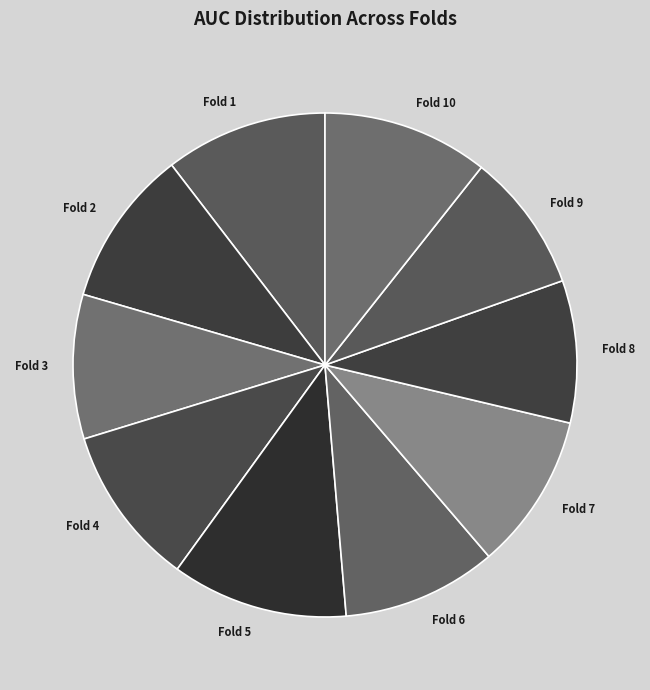

Combined, do Fold 10 and Fold 6 account for over 50%?

No